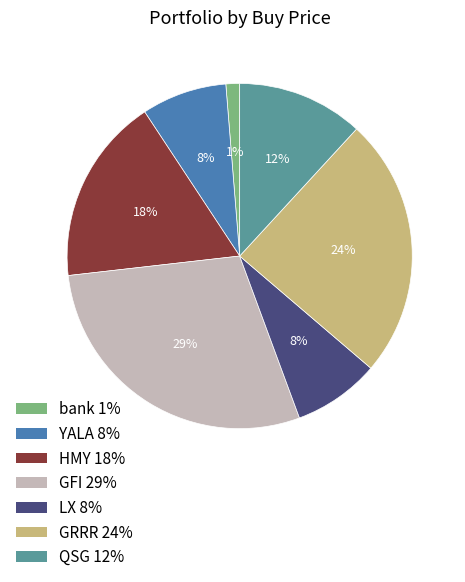

Does YALA represent more than half of the total?

No